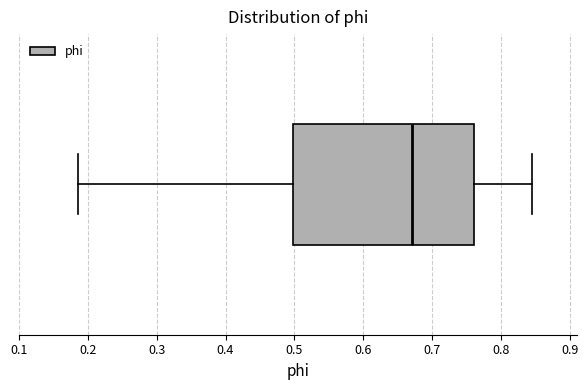

Transcribe this box plot: give where the median line is, the range the box spans, and where the two whiskers end, as read against the x-axis. The values are not printed on the chart, so give them approximately, as read against the axis.

median 0.67, box 0.50 to 0.76, whiskers 0.19 to 0.84